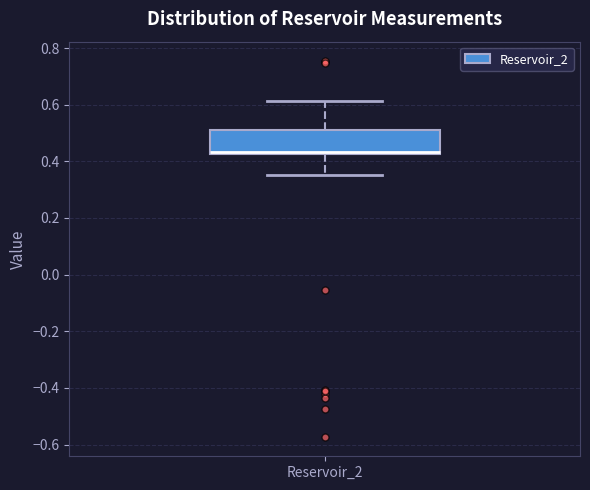

Read this box plot against the y-axis: the position of the median line, the range covered by the box, and the ends of both whiskers. The values are not printed on the chart, so give them approximately, as read against the axis.

median 0.44, box 0.42 to 0.52, whiskers 0.36 to 0.62